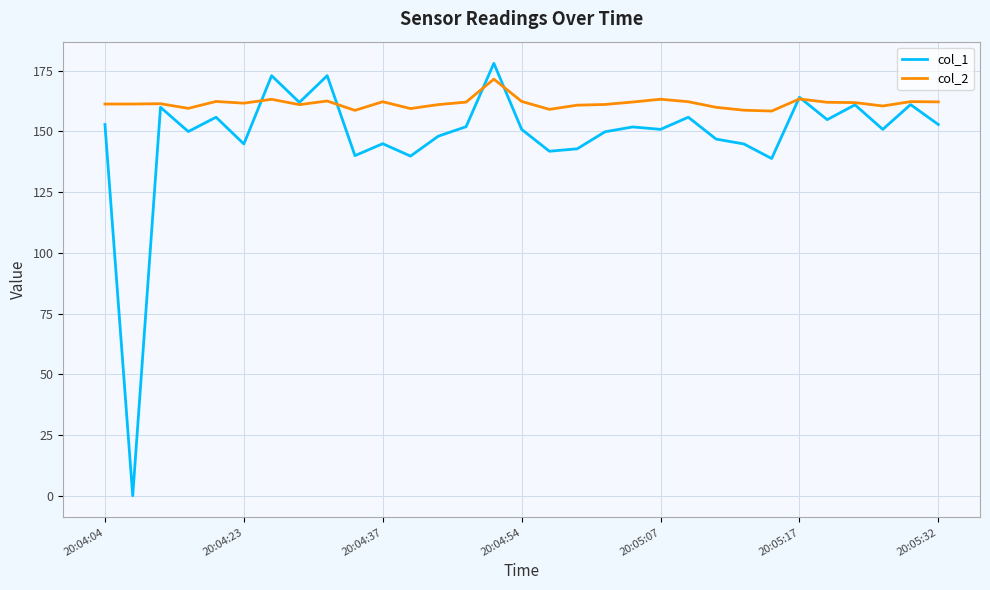

Which series has the largest total across all categories?

col_2